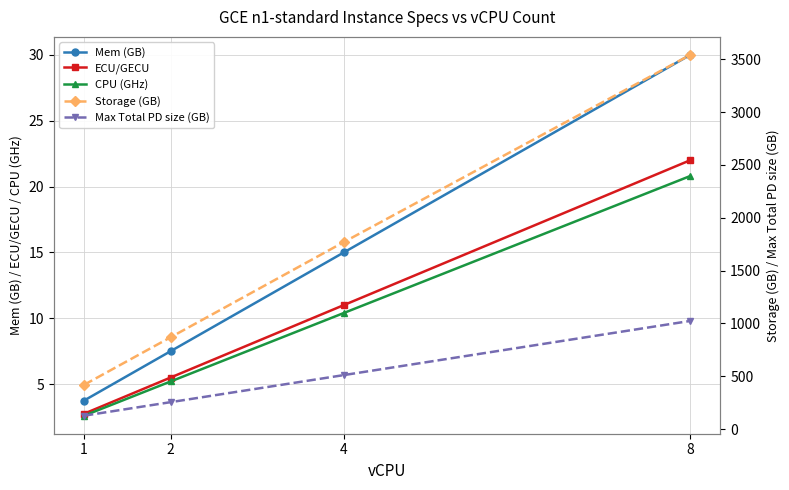

Where does the Max Total PD size (GB) series first go above 512?

8